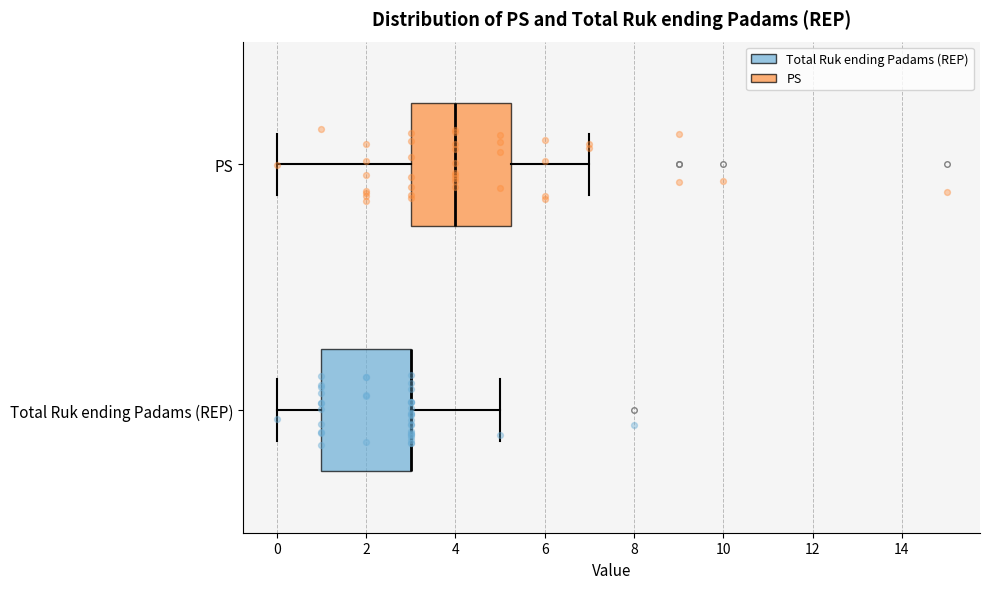

Reading bottom to top, read every box against the x-axis: the position of its median line, the range the box covers, and the ends of its whiskers. The values are not printed on the chart, so give them approximately, as read against the axis.

Total Ruk ending Padams (REP): median 3.0 (drawn on the box's right edge), box 1.0 to 3.0, whiskers 0.0 to 5.0
PS: median 4.0, box 3.0 to 5.2, whiskers 0.0 to 7.0